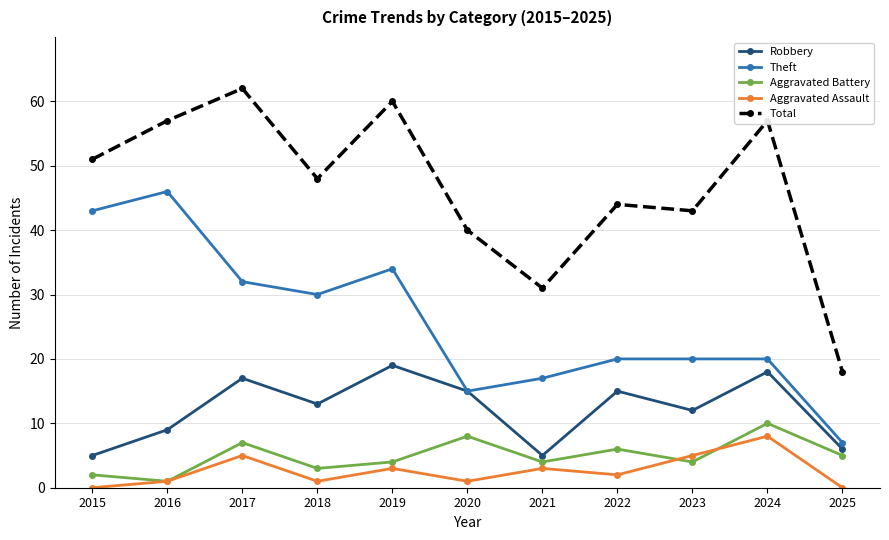

Where is the first local minimum for Aggravated Assault?

2018